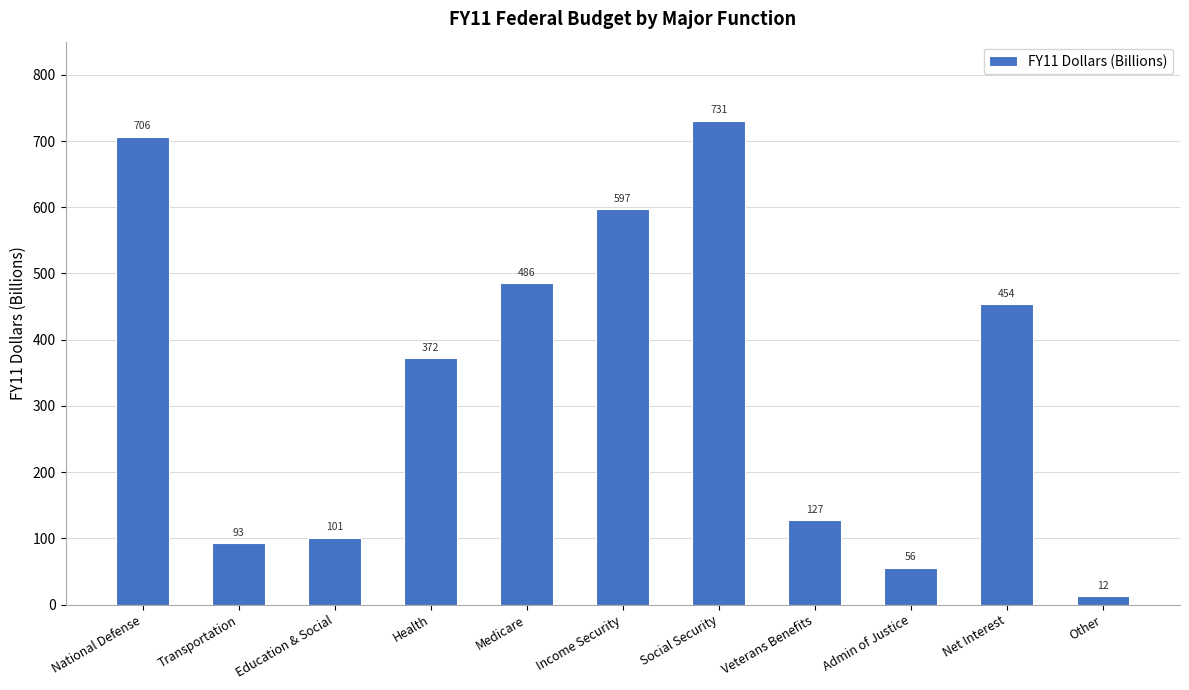

Does the chart contain any negative values?

No